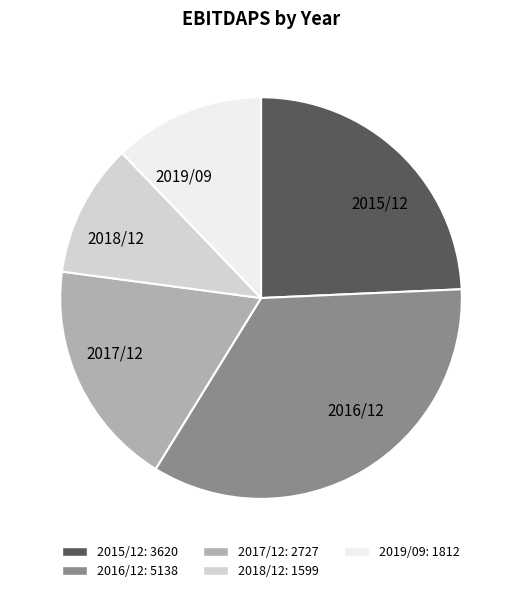

What is the largest slice in the pie chart?

2016/12